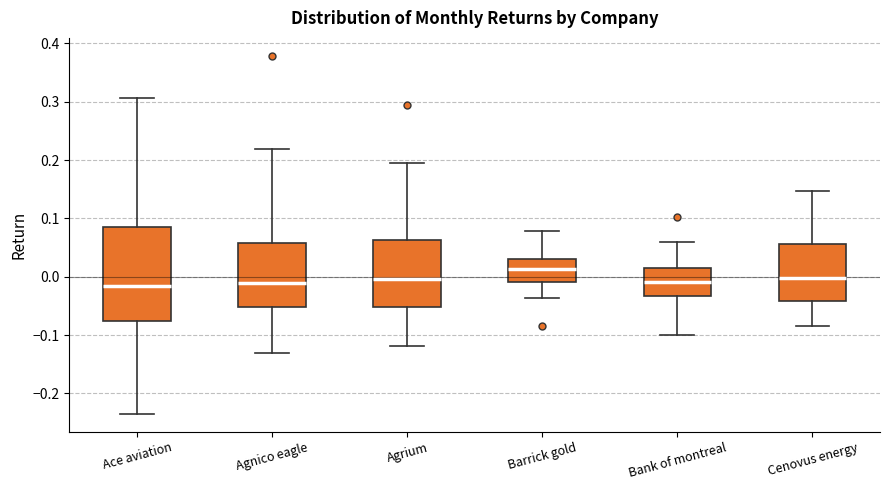

Which box's median line is the highest?

Barrick gold